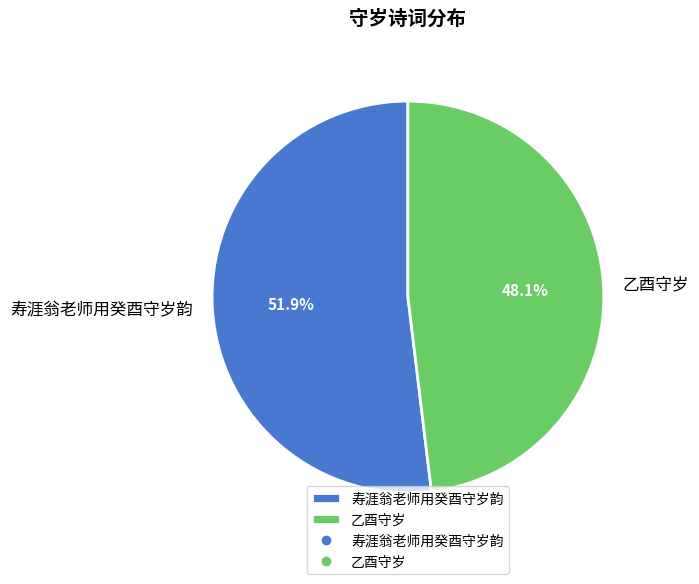

Which slice is the largest?

寿涯翁老师用癸酉守岁韵